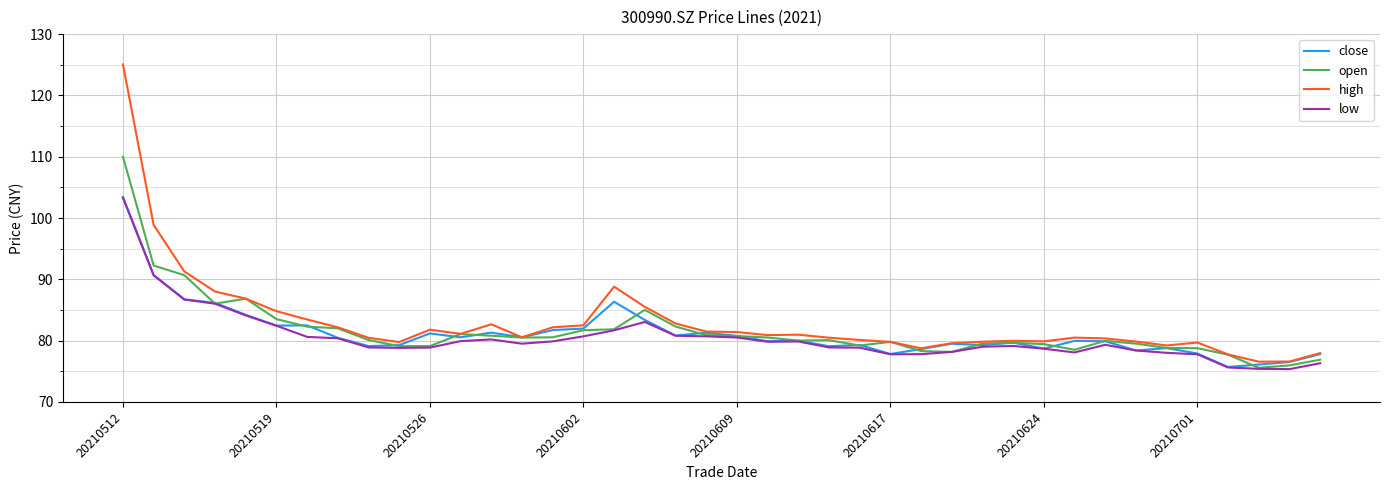

Which series has the largest range (max minus min)?

high